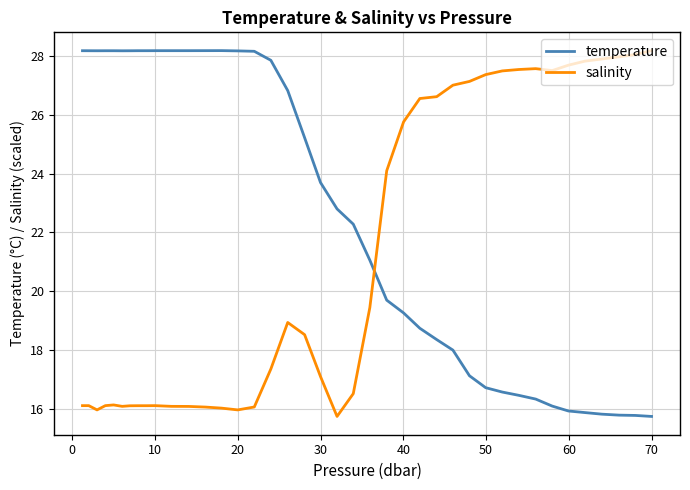

How many intersections are there between salinity and temperature?

1